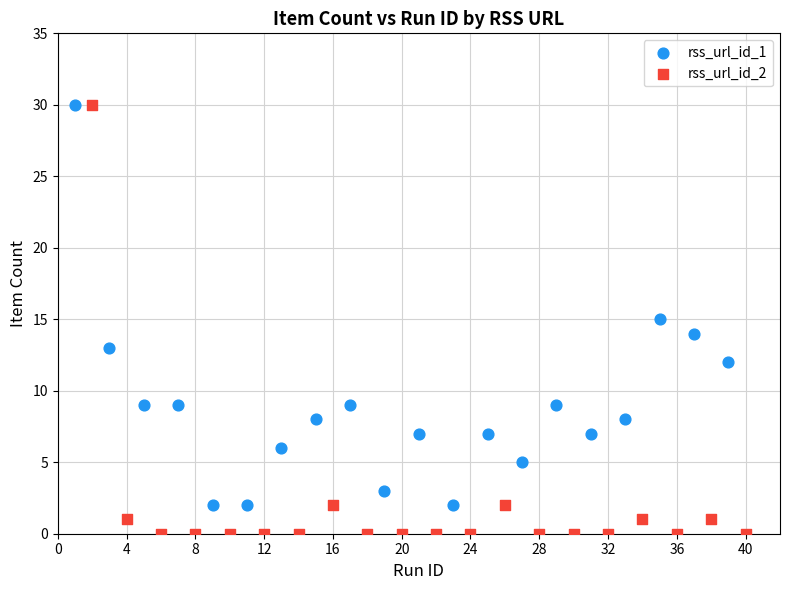

Which series reaches the minimum Y coordinate?

rss_url_id_2